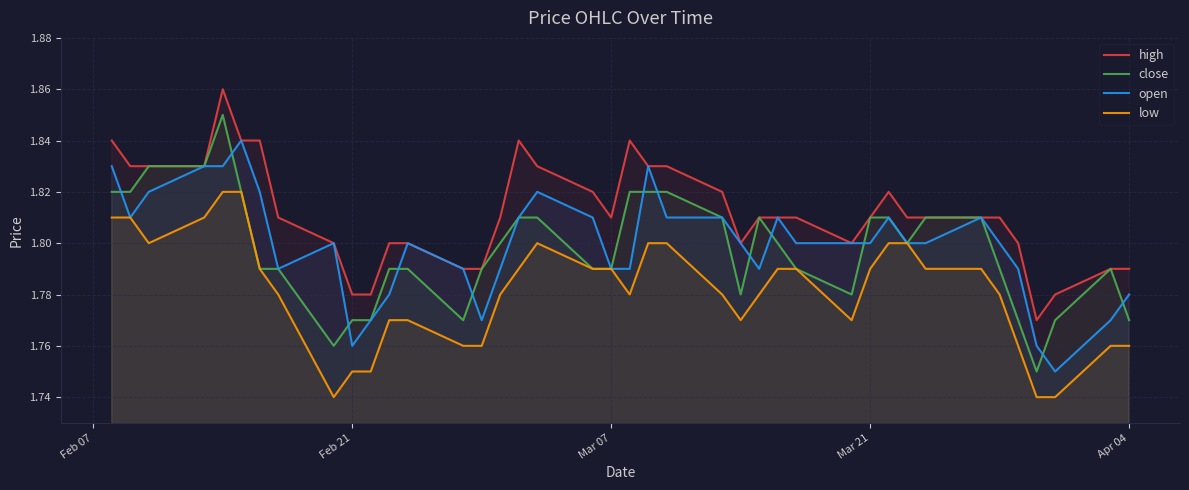

True or false: close and high intersect in this chart.

False